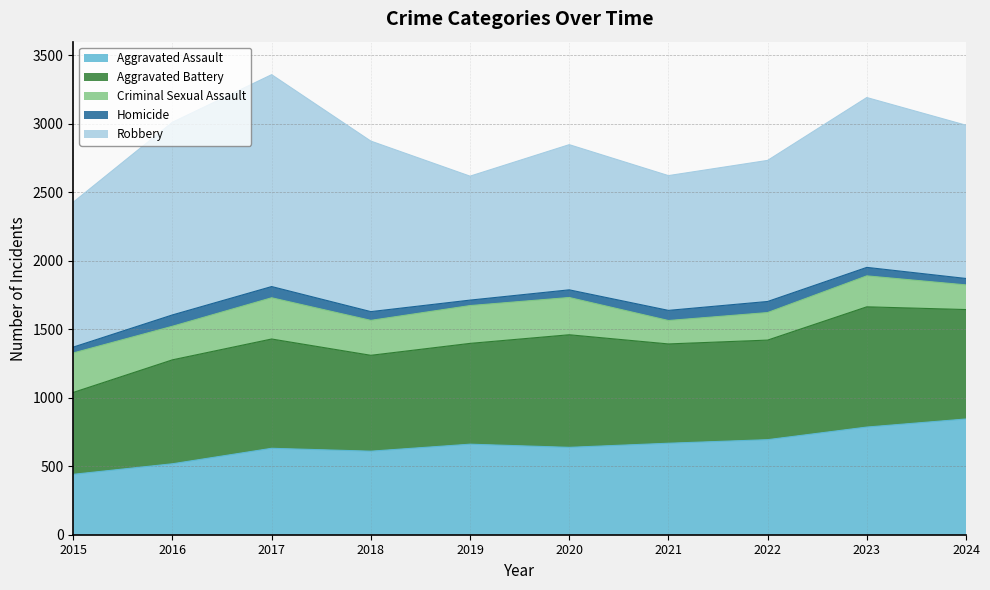

True or false: Robbery has a value of 2706 at 2017.

False